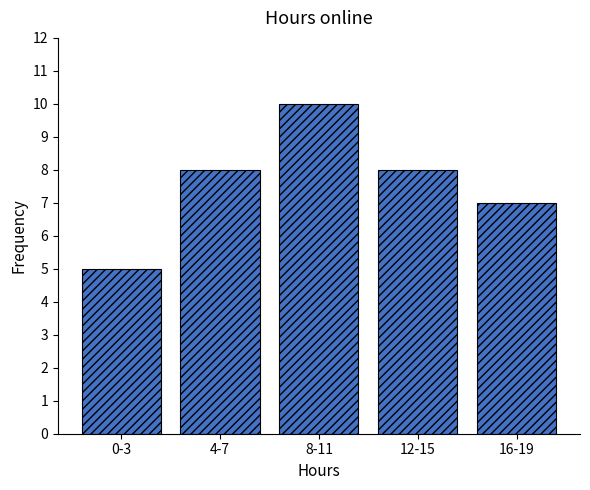

Reading left to right, extract all data points from this chart.

0-3=5	4-7=8	8-11=10	12-15=8	16-19=7